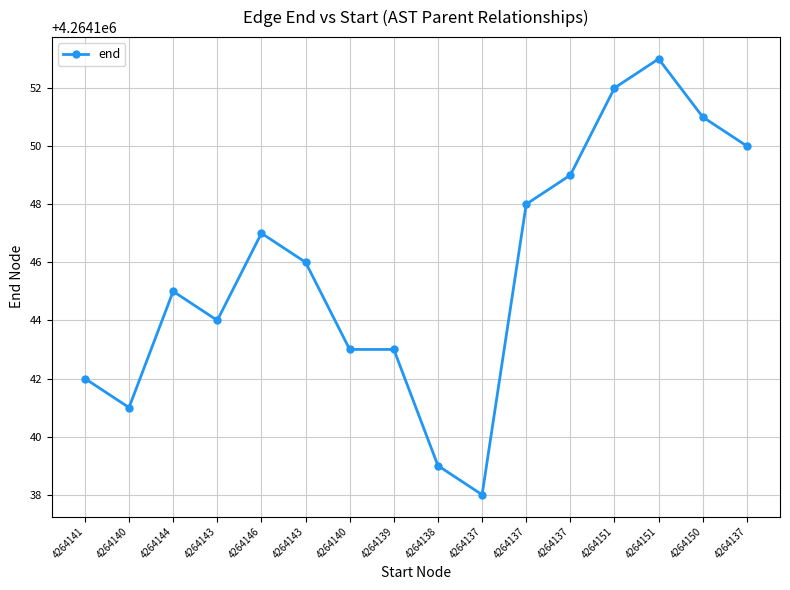

How many categories are shown in the chart?

16